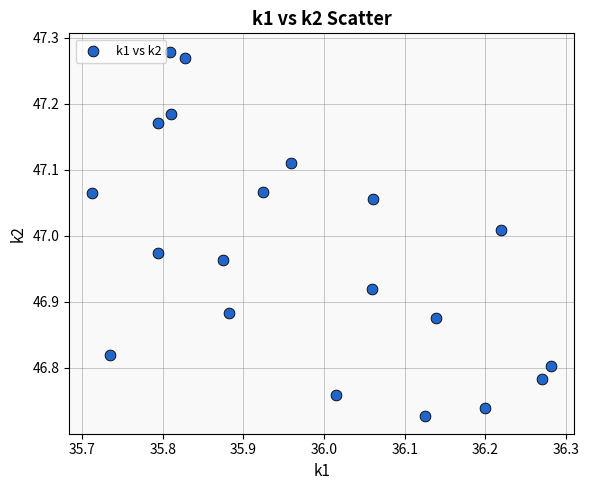

What is the range of Y values (max minus min)?

0.6